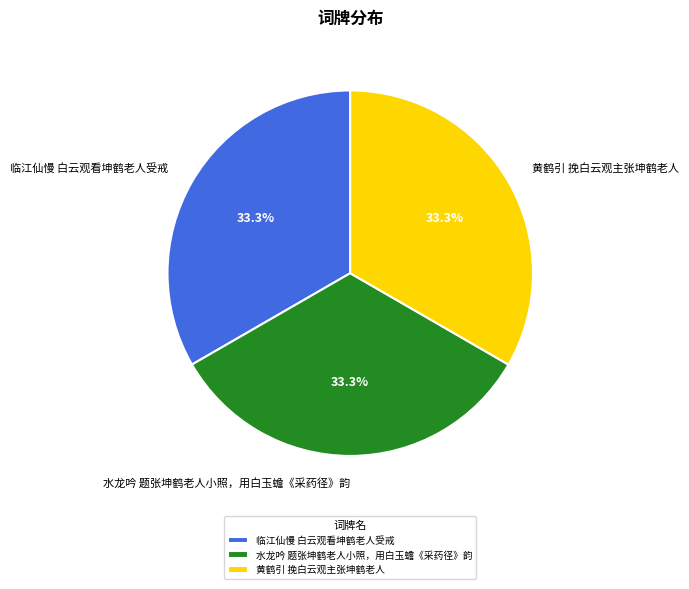

To the nearest percent, what is the combined percentage of 临江仙慢 白云观看坤鹤老人受戒 and 黄鹤引 挽白云观主张坤鹤老人?

67%